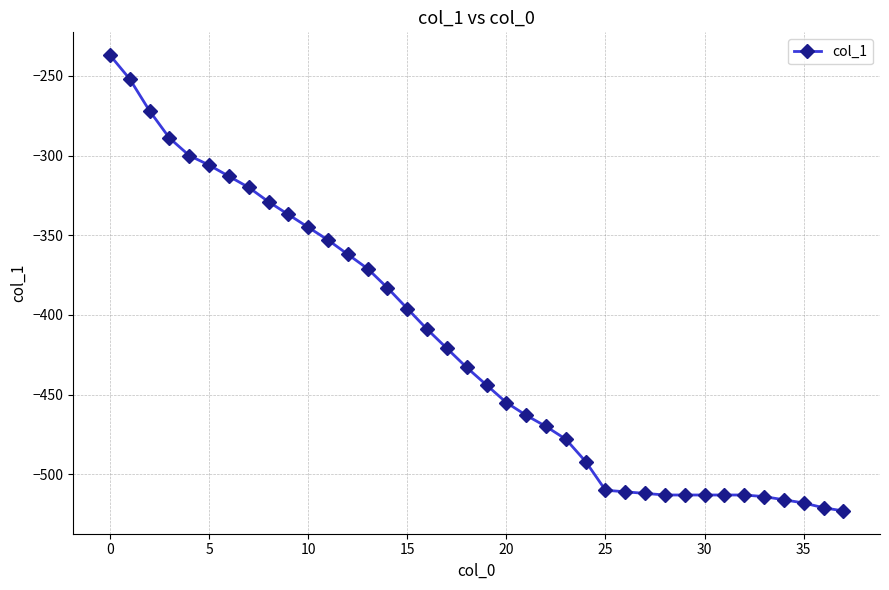

Count the number of categories in the chart.

38